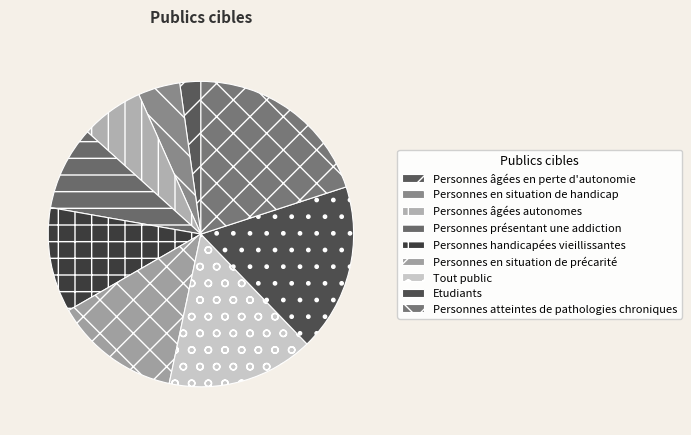

Count the number of slices in the pie.

9